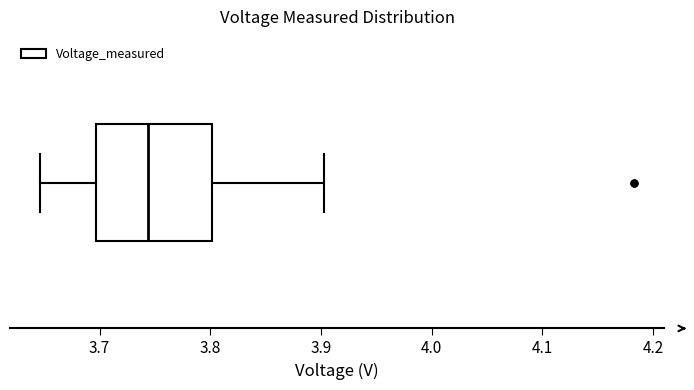

Transcribe this box plot: give where the median line is, the range the box spans, and where the two whiskers end, as read against the x-axis. The values are not printed on the chart, so give them approximately, as read against the axis.

median 3.74, box 3.70 to 3.80, whiskers 3.65 to 3.90